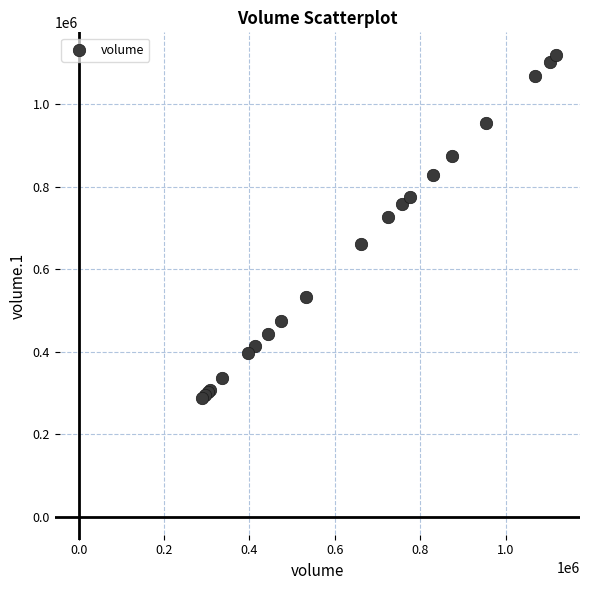

What Y value in the scatter plot is closest to 703287?

725561